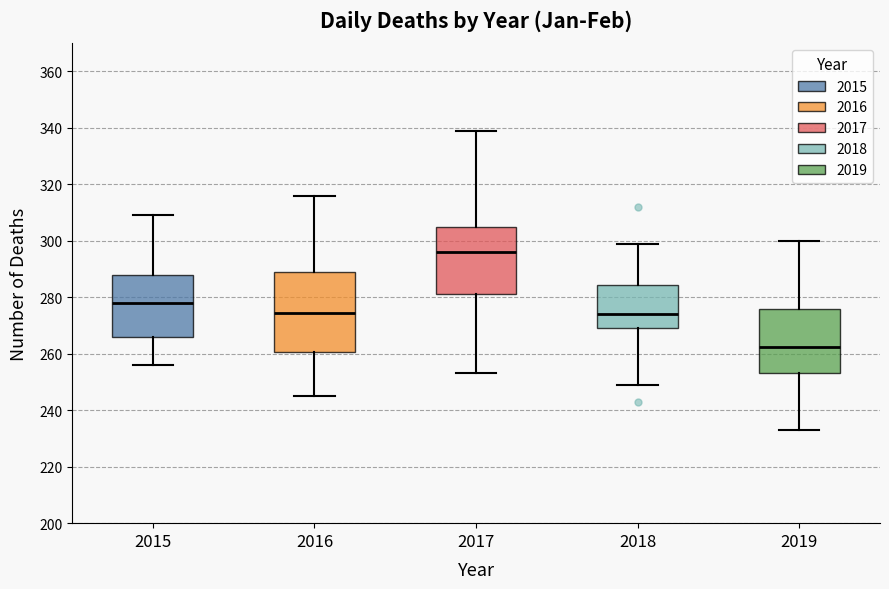

Reading left to right, transcribe this box plot: for each box, give where its median line is, the range the box spans, and where its two whiskers end, as read against the y-axis. The values are not printed on the chart, so give them approximately, as read against the axis.

2015: median 278, box 266 to 288, whiskers 256 to 310
2016: median 274, box 260 to 290, whiskers 246 to 316
2017: median 296, box 282 to 304, whiskers 254 to 340
2018: median 274, box 270 to 284, whiskers 250 to 300
2019: median 262, box 254 to 276, whiskers 234 to 300